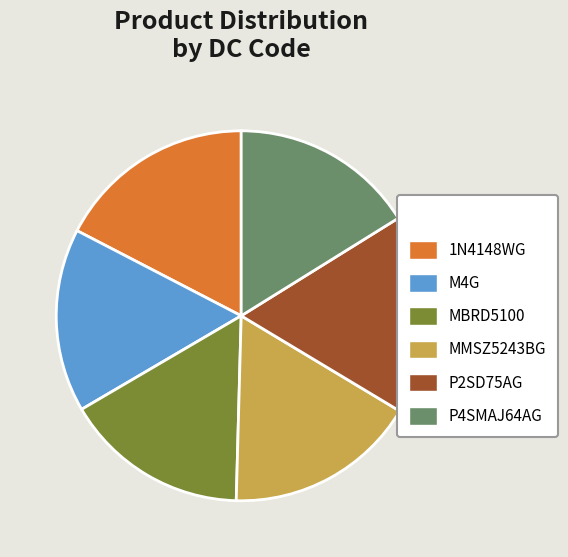

Is there any slice that represents more than half of the pie?

No